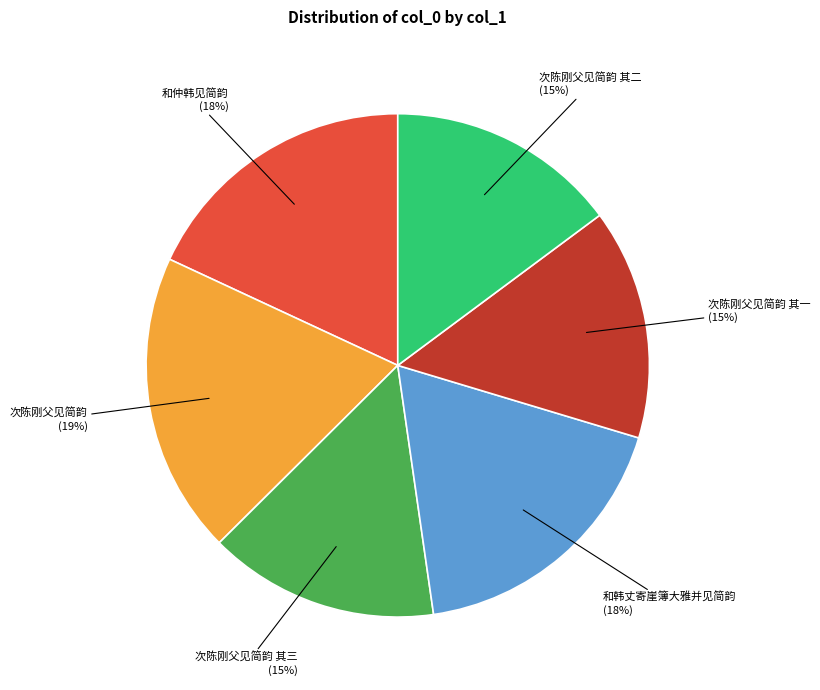

Does any single category account for the majority?

No